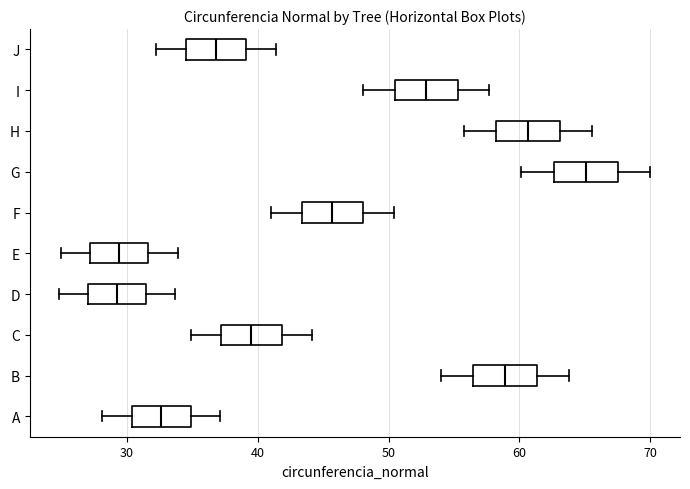

Where is the right edge of the box for J on the x-axis? The values are not printed on the chart, so give them approximately, as read against the axis.

39